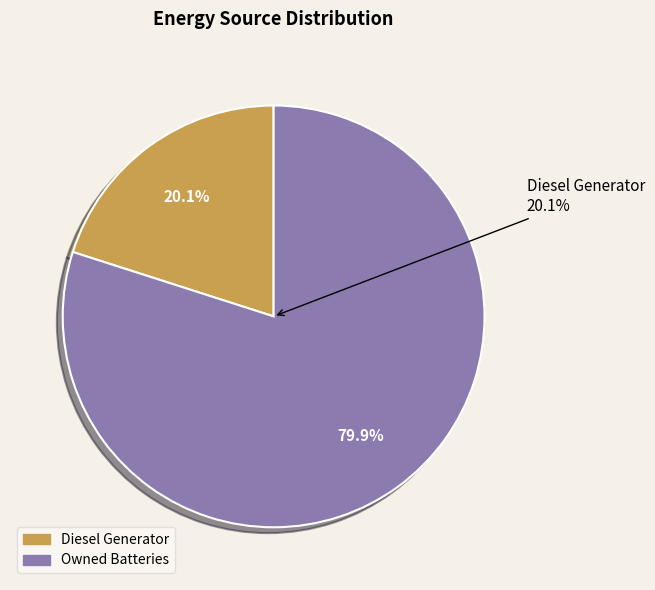

Which category accounts for the majority?

Owned Batteries